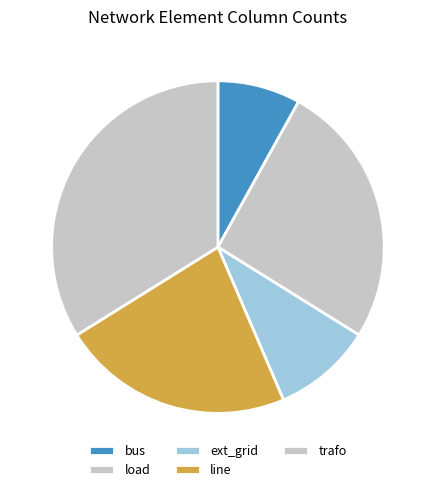

The trafo slice represents 45% of the pie. True or false?

False